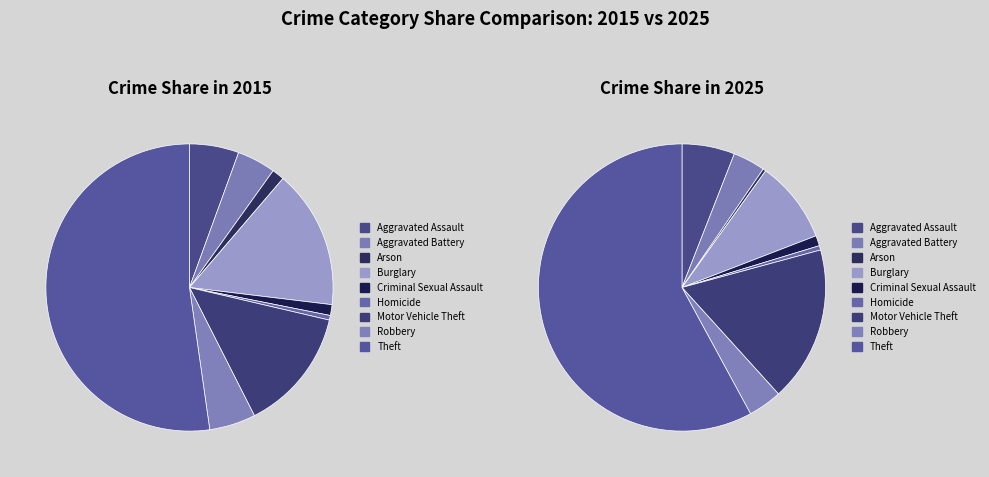

To the nearest percent, what is the average slice percentage?

11%